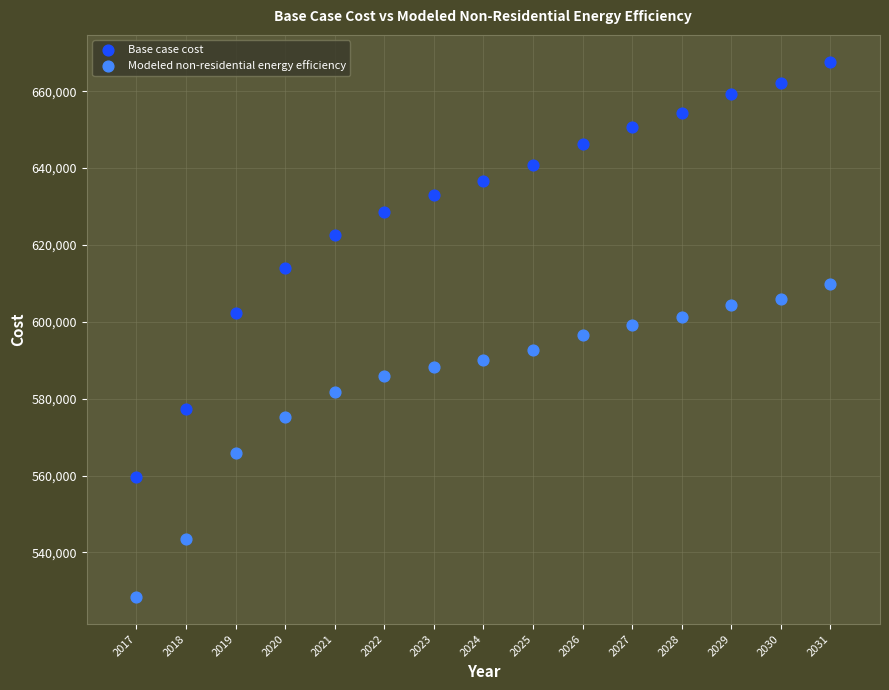

Across all data points, what is the range of X values (max minus min)?

14.0